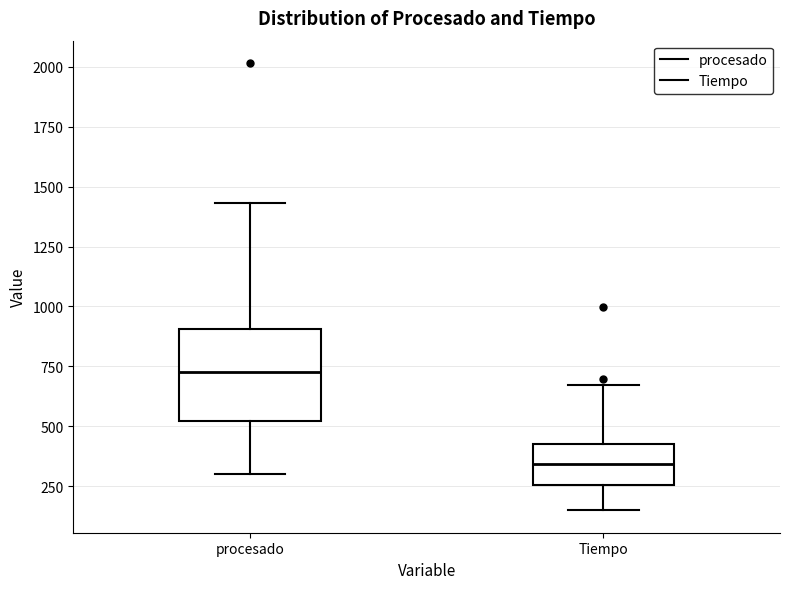

Reading left to right, transcribe this box plot: for each box, give where its median line is, the range the box spans, and where its two whiskers end, as read against the y-axis. The values are not printed on the chart, so give them approximately, as read against the axis.

procesado: median 750, box 500 to 900, whiskers 300 to 1450
Tiempo: median 350, box 250 to 450, whiskers 150 to 650